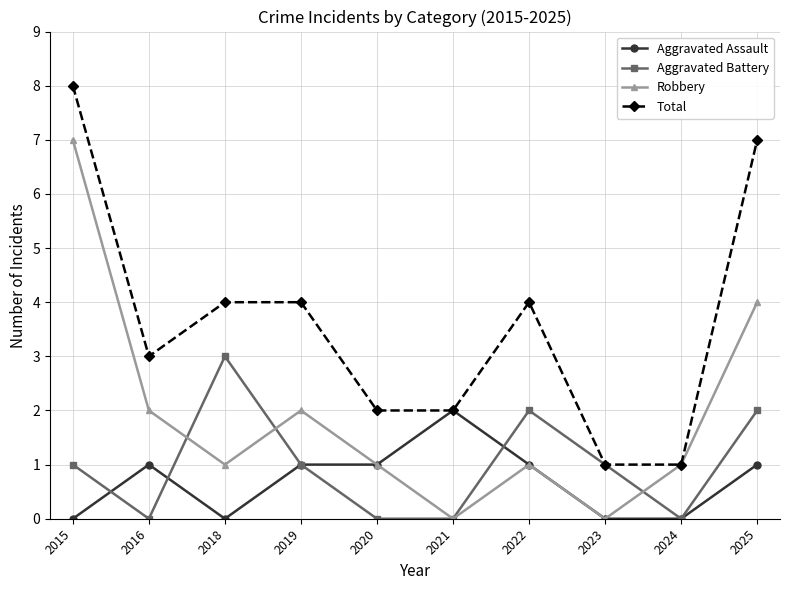

What is the average value of the Aggravated Assault series?

1